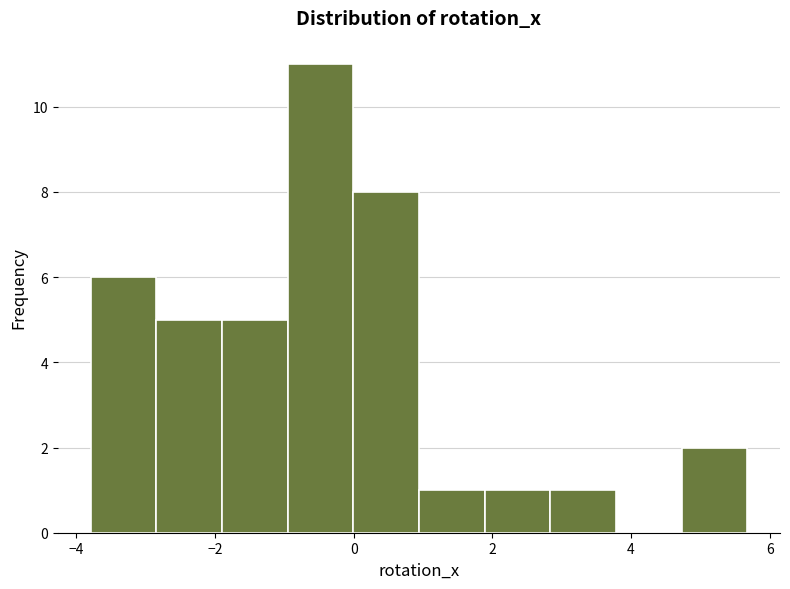

Reading left to right, list every bar in this chart as the range it spans on the x-axis followed by its height. Neither the bar edges nor the heights are printed on the chart, so give them approximately, as read against the axes.

-3.8 to -2.8: 6
-2.8 to -1.8: 5
-1.8 to -1.0: 5
-1.0 to 0.0: 11
0.0 to 1.0: 8
1.0 to 1.8: 1
1.8 to 2.8: 1
2.8 to 3.8: 1
3.8 to 4.8: 0
4.8 to 5.6: 2